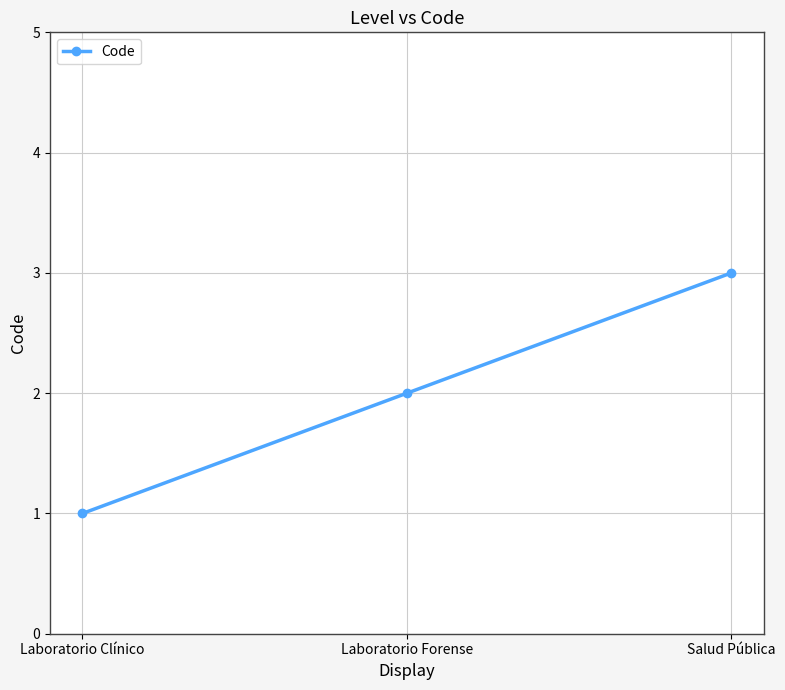

Is this an area chart (filled region under the line)?

No